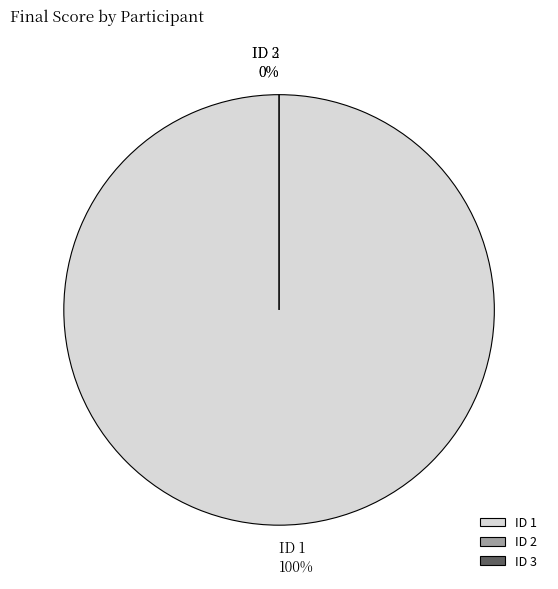

Is the sum of 1 and 2 greater than half?

Yes